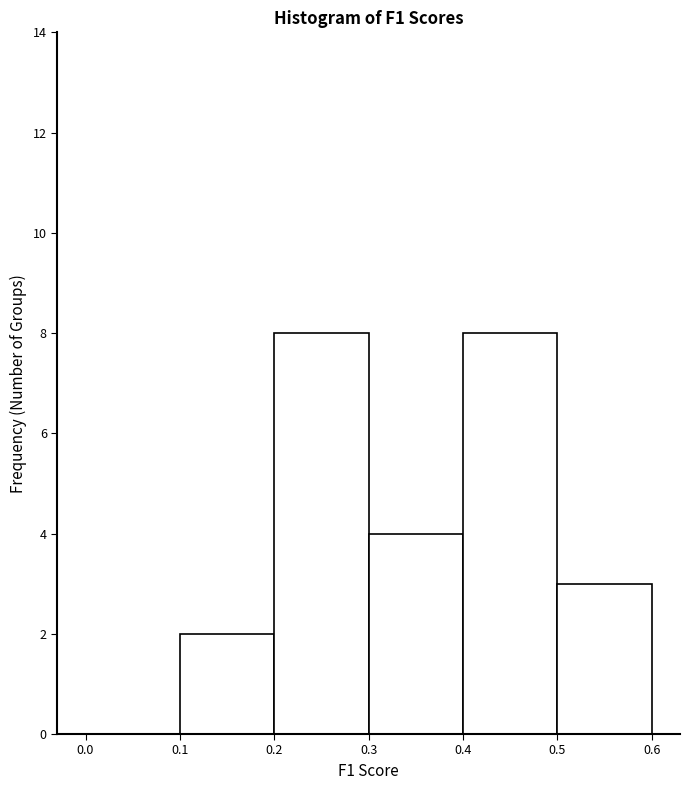

What is the height of the bar covering 0.4 to 0.5 on the x-axis? The values are not printed on the chart, so give them approximately, as read against the axis.

8